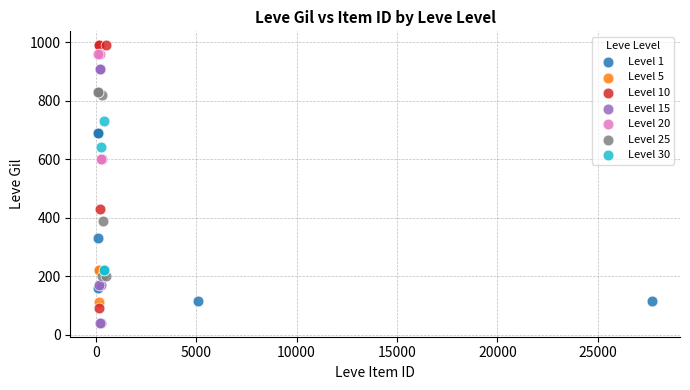

Which series reaches the minimum Y coordinate?

Level 15